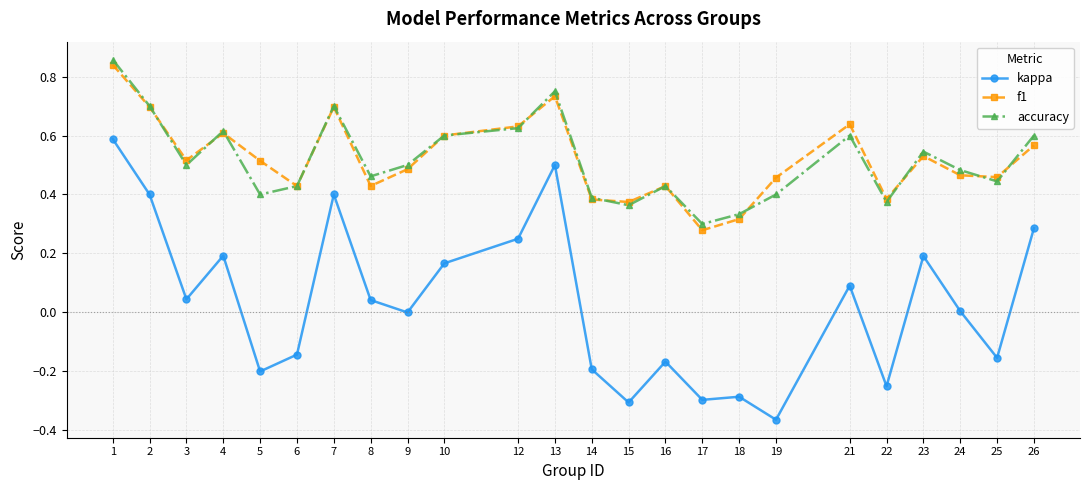

How many series are shown in this chart?

3